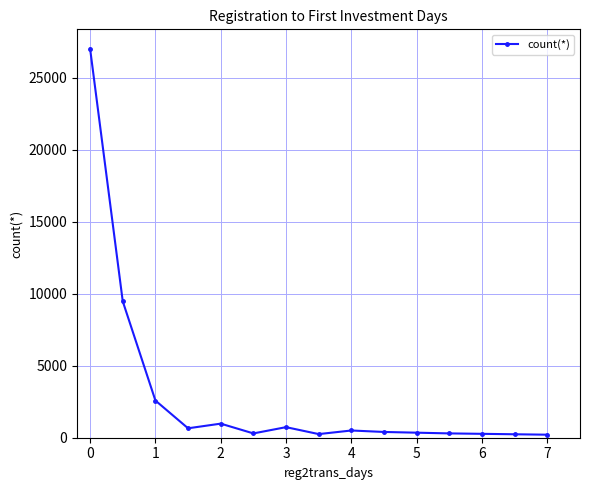

How many values are below 400?

7